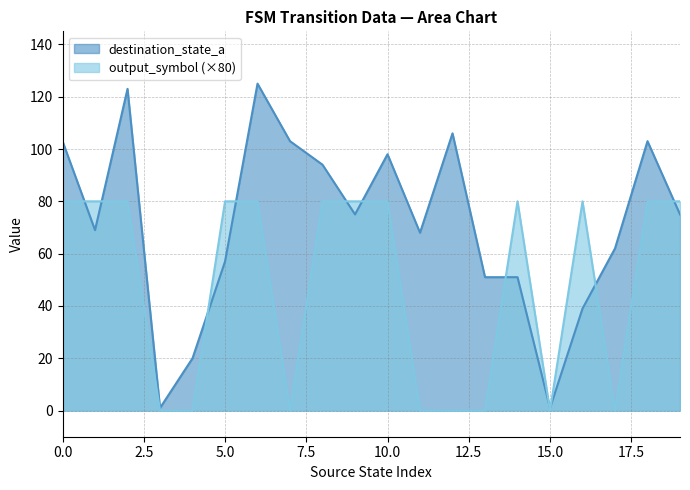

What are all the series names shown in the legend?

destination_state_a, output_symbol (×80)